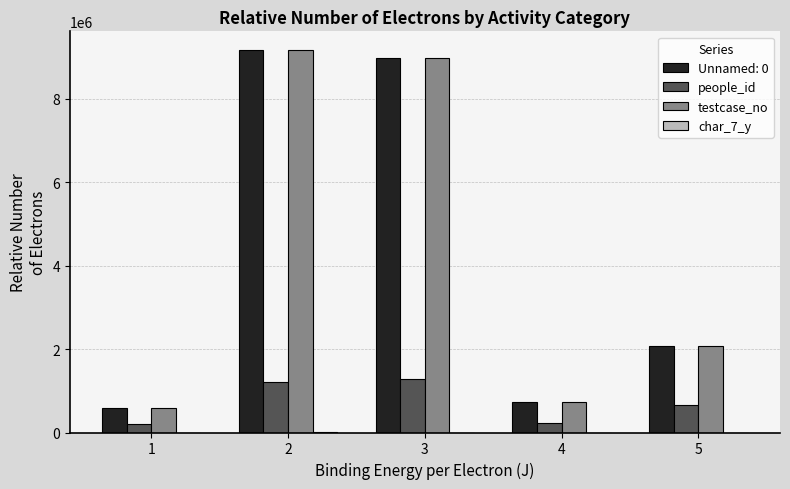

What is the sum of all people_id values?

3570618